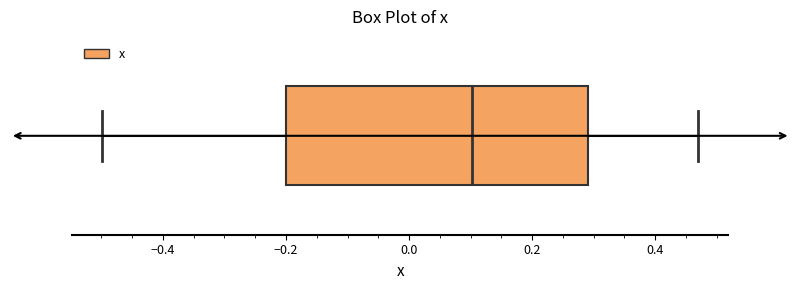

Transcribe this box plot: give where the median line is, the range the box spans, and where the two whiskers end, as read against the x-axis. The values are not printed on the chart, so give them approximately, as read against the axis.

median 0.10, box -0.20 to 0.30, whiskers -0.50 to 0.46